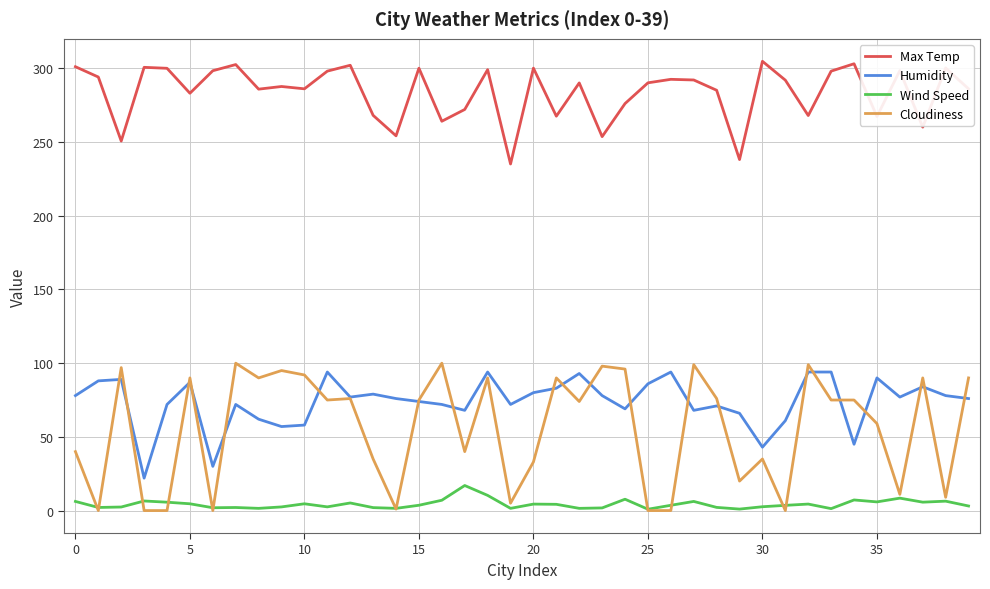

What is the greatest value displayed?

304.8